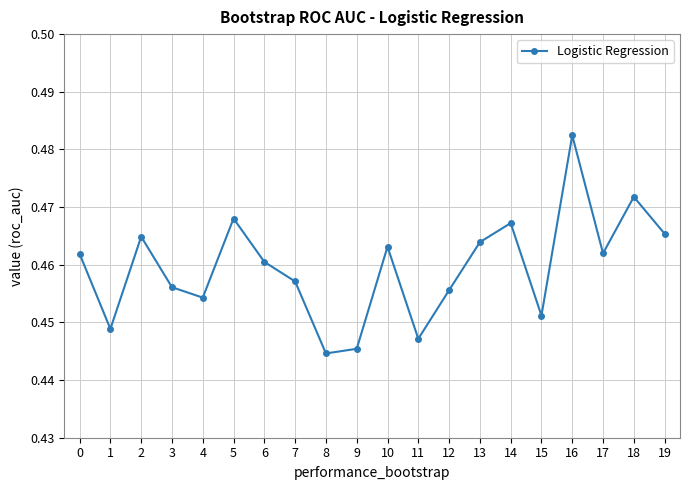

The value at 0 is 0.7. True or false?

False